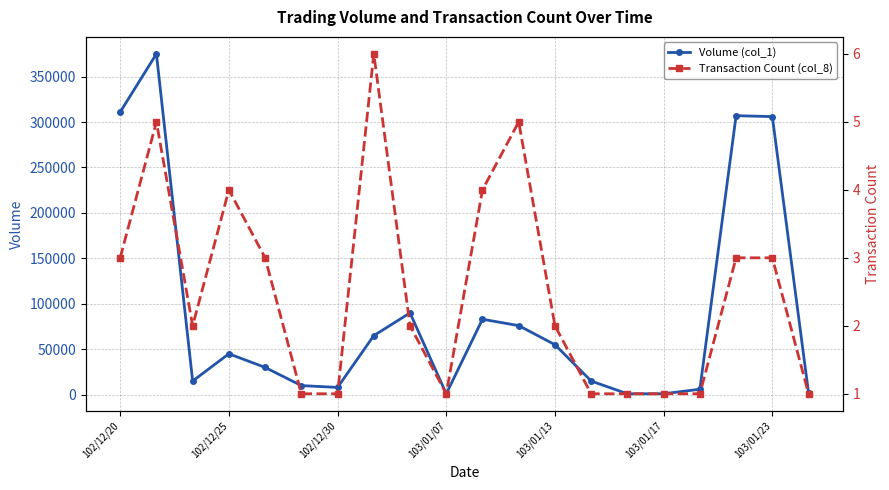

How many categories are shown in the chart?

20